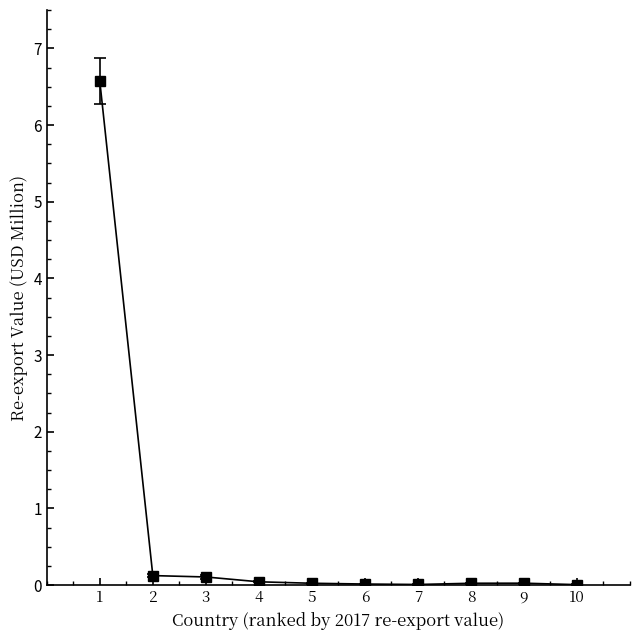

What is the average value?

0.7